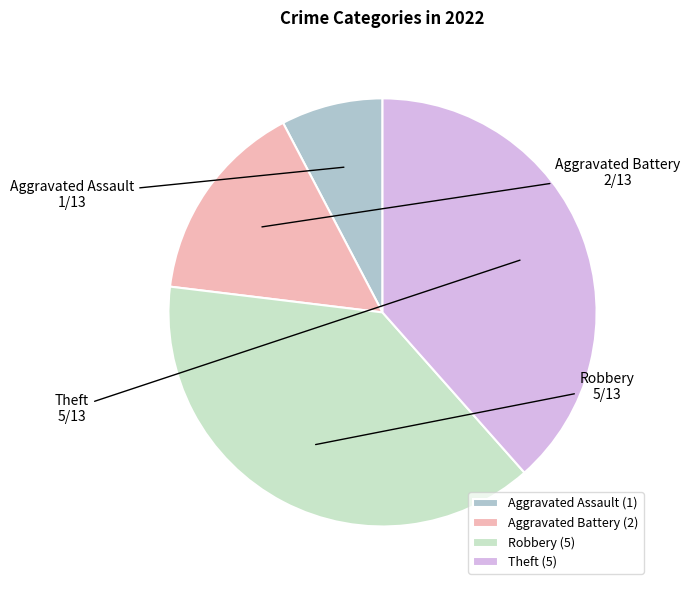

Is the sum of Robbery and Aggravated Assault greater than half?

No